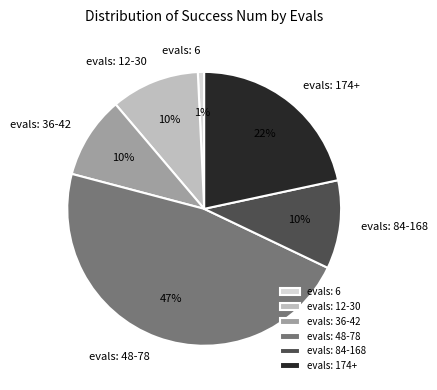

Is it true that evals: 84-168 is 10% of the pie?

True